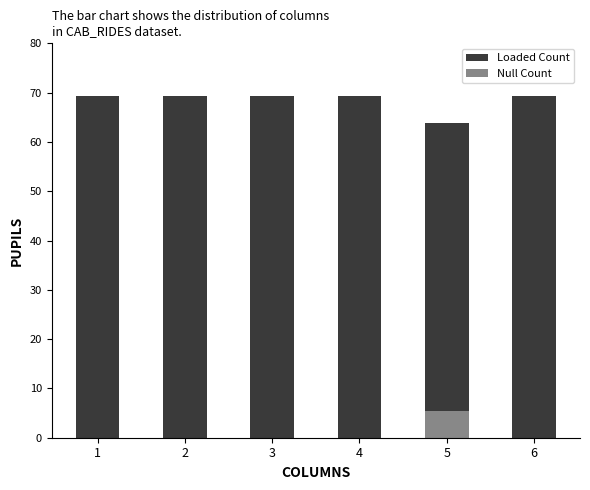

The value of Loaded Count at 2 is 693071. True or false?

True